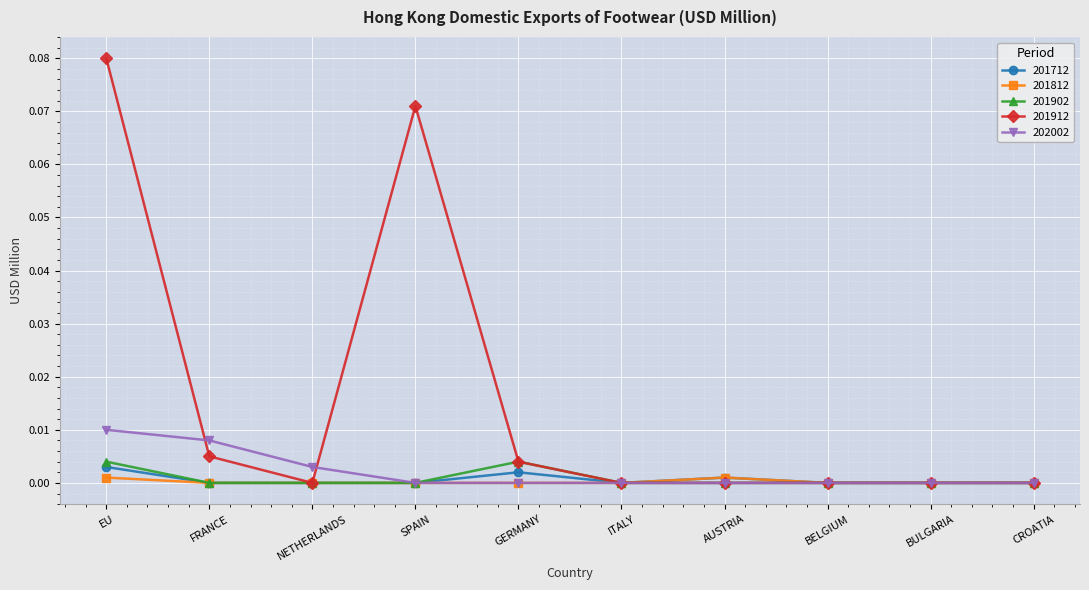

What is the label of the 5th point from the left?

GERMANY